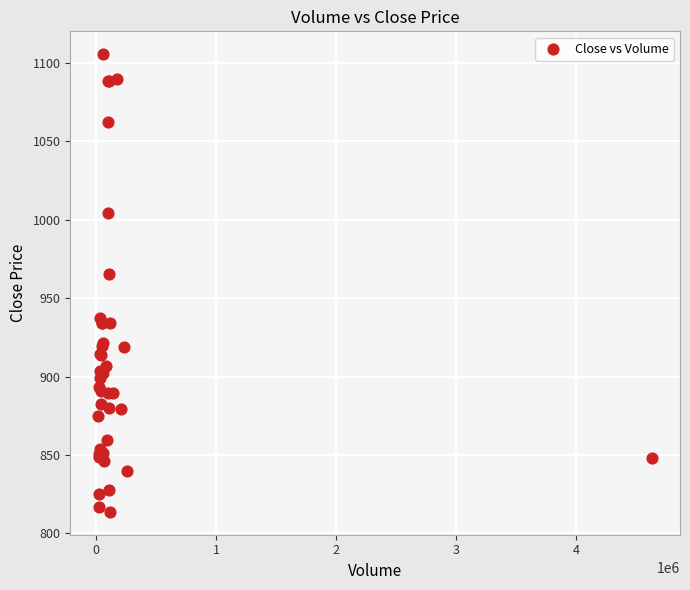

What Y value in the scatter plot is closest to 959?

965.5